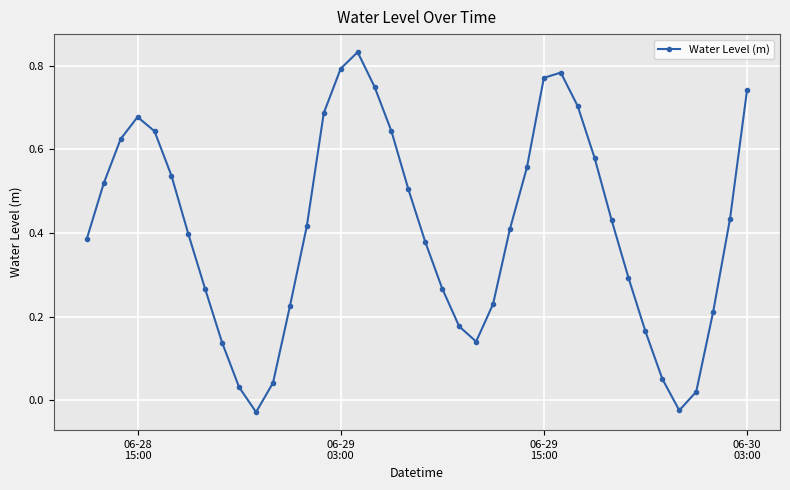

True or false: the data has more than 2 interior local peaks.

True